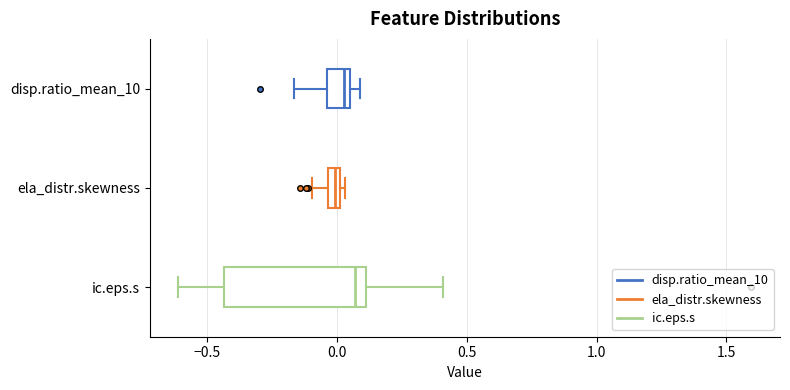

Comparing the boxes themselves (not the whiskers), which one is the widest?

ic.eps.s